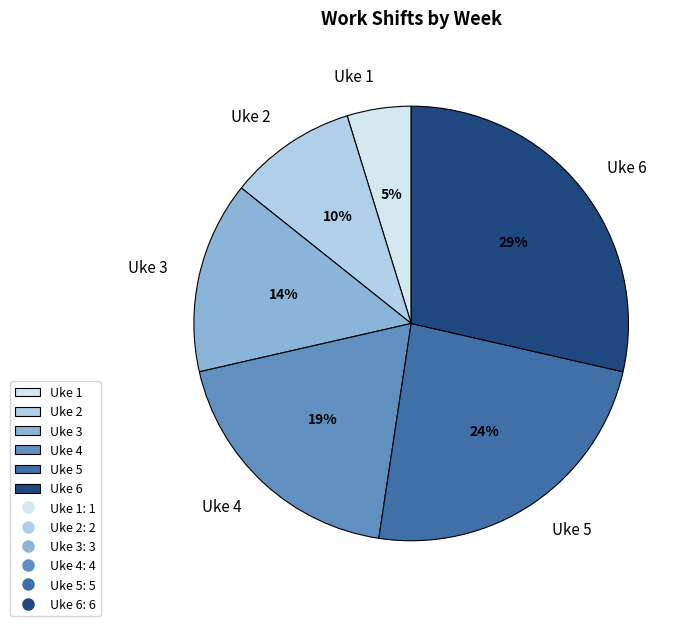

To the nearest percent, what percentage of the pie is Uke 5?

24%